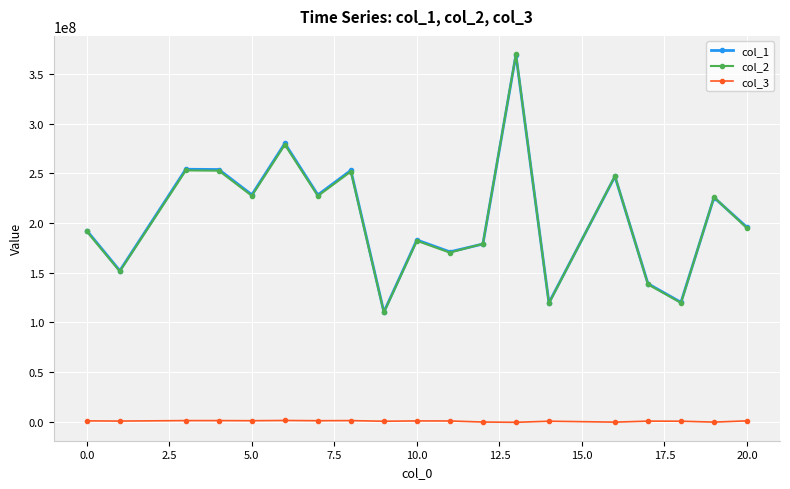

Count the number of data series in this chart.

3